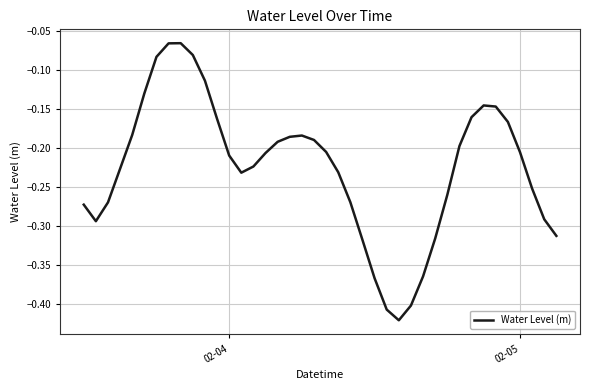

What is the difference between the maximum and minimum values?

0.4